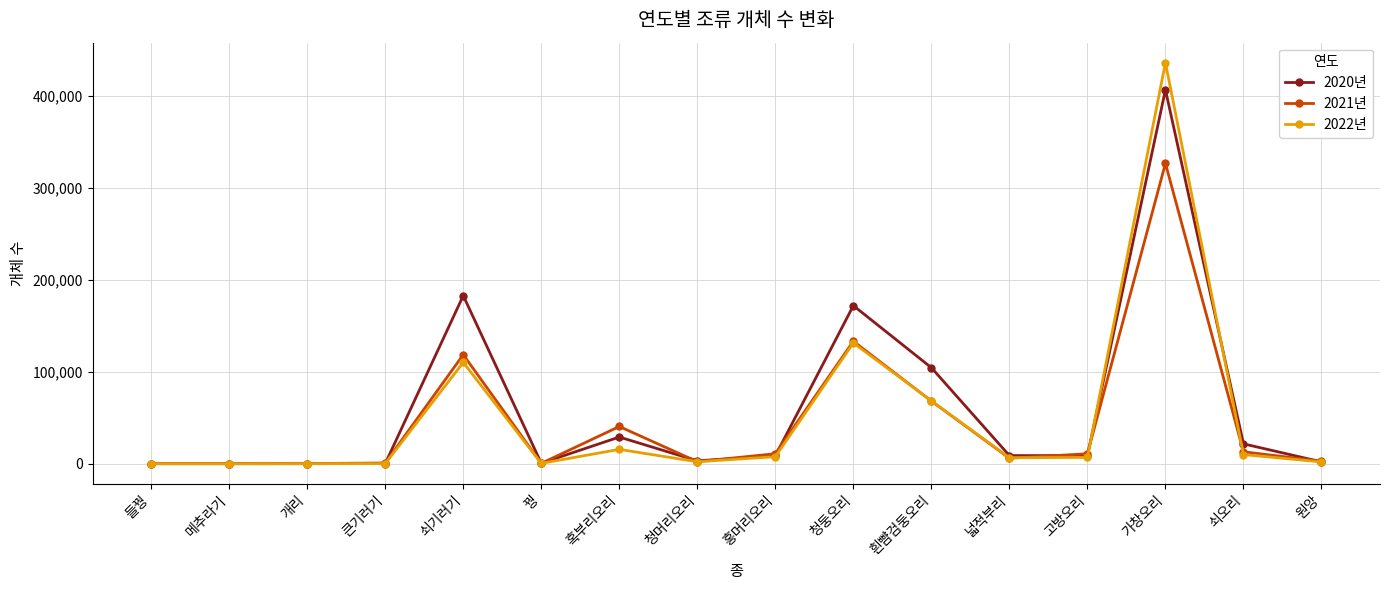

In 2022년, how many points are lower than both neighbors (excluding endpoints)?

3